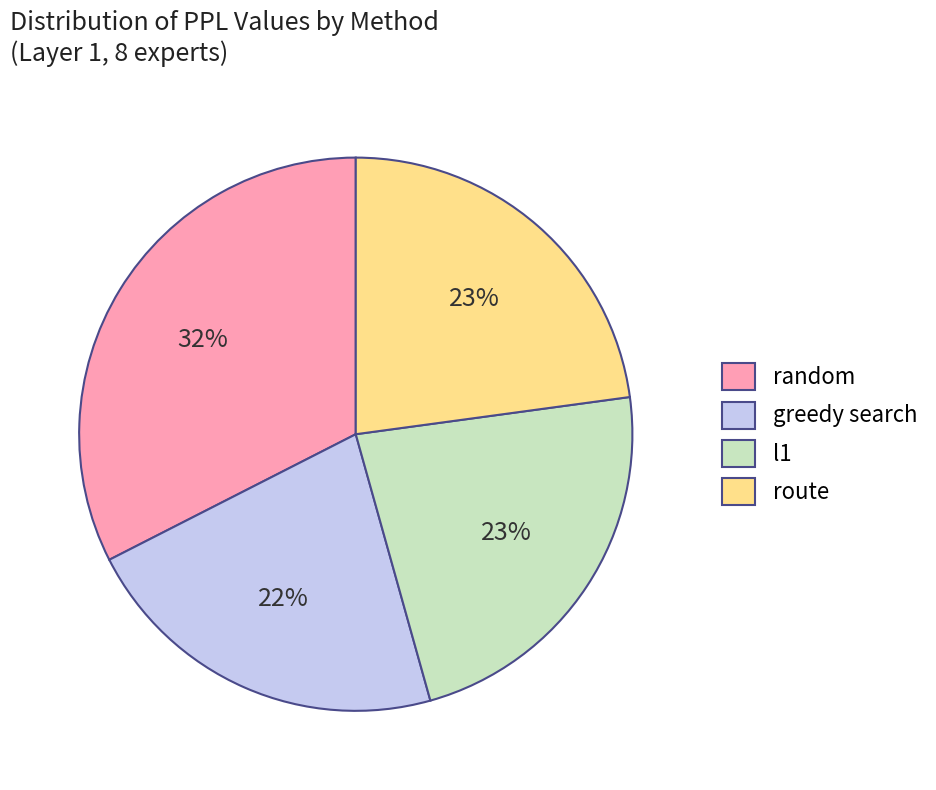

To the nearest percent, what is the combined percentage of random and l1?

55%